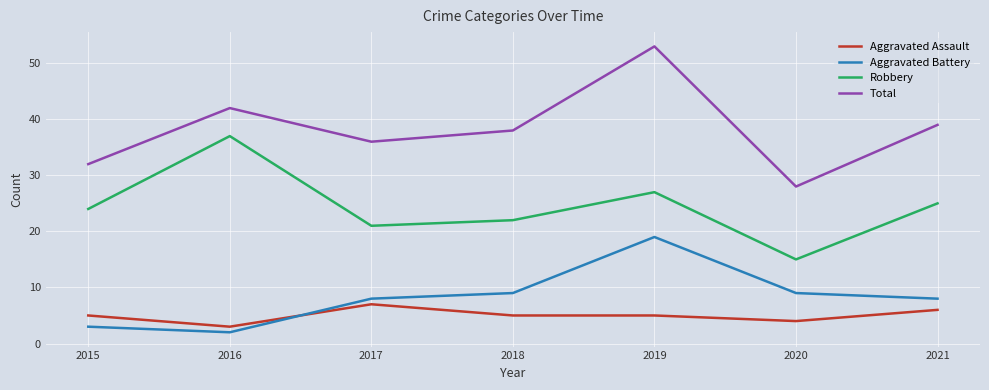

What is the smallest value displayed?

2